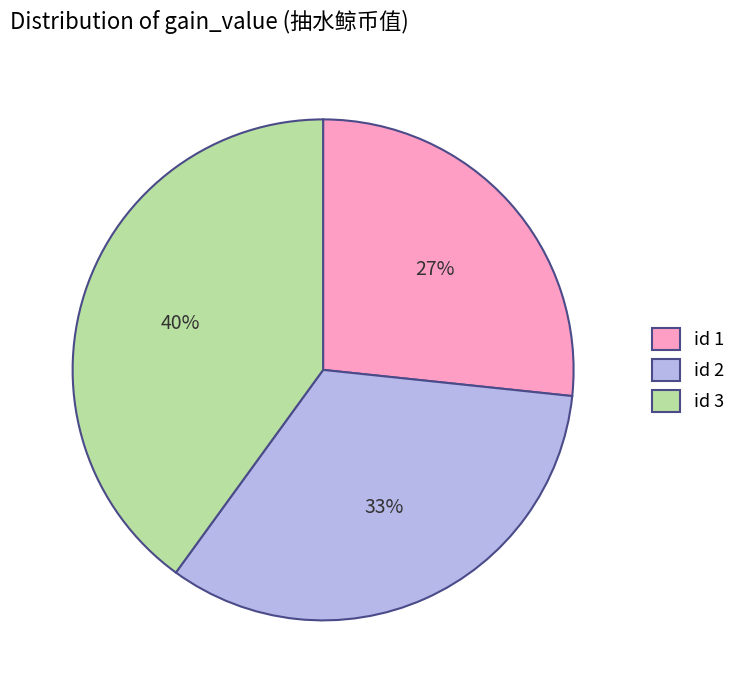

Do id 3 and id 2 together represent more than half of the pie?

Yes